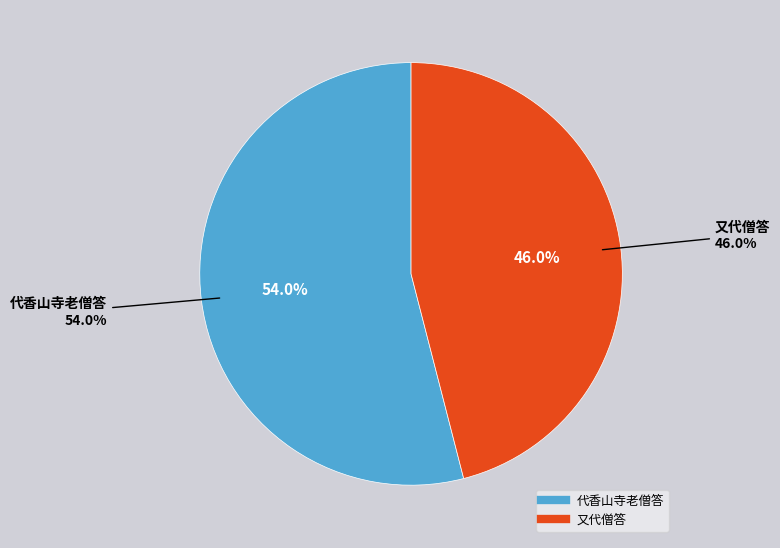

What is the largest slice in the pie chart?

代香山寺老僧答